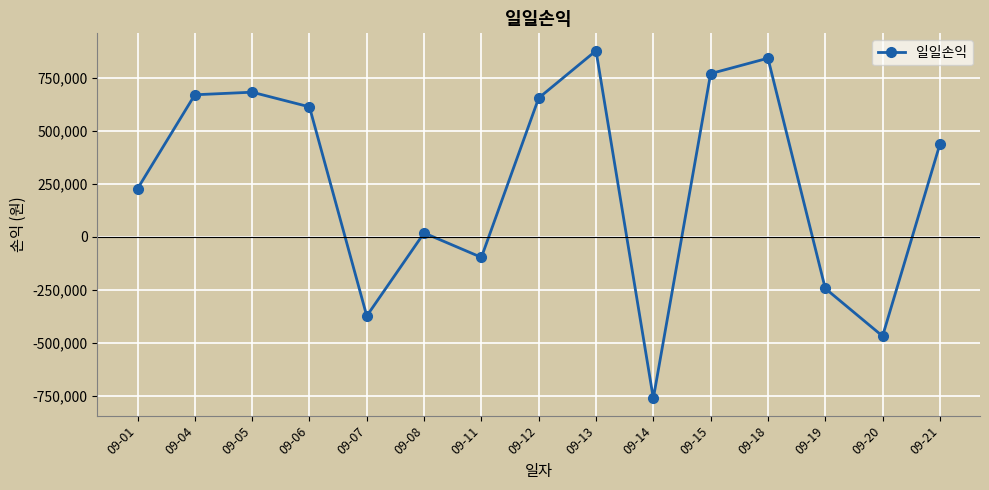

What is the change in value from 09-07 to 09-18?

+1217789